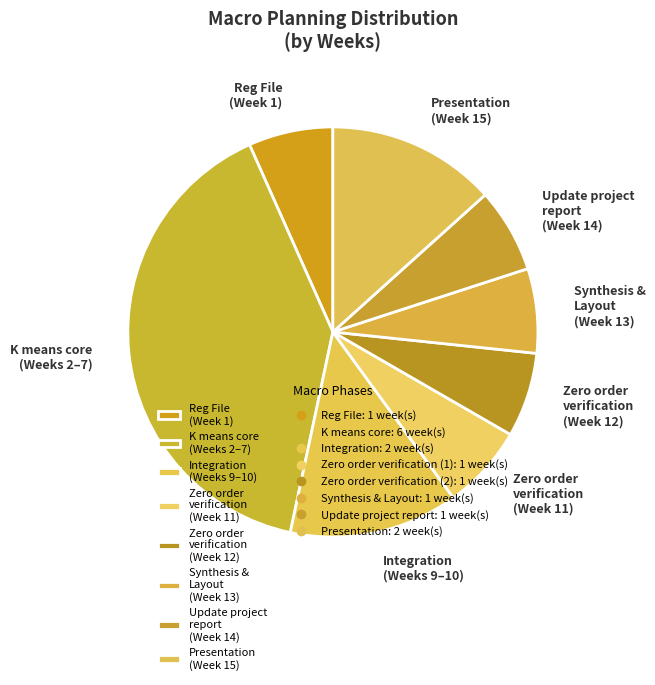

Which slice is the largest?

K means core (Weeks 2–7)